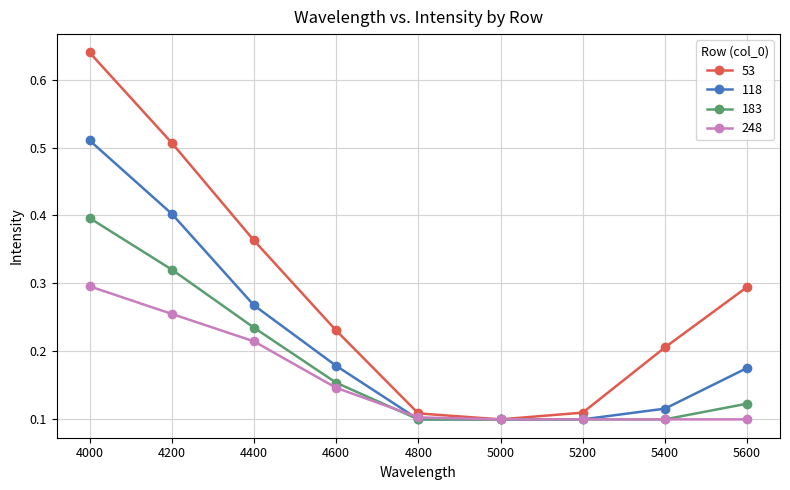

At which category does the chart reach its peak across all series?

4000